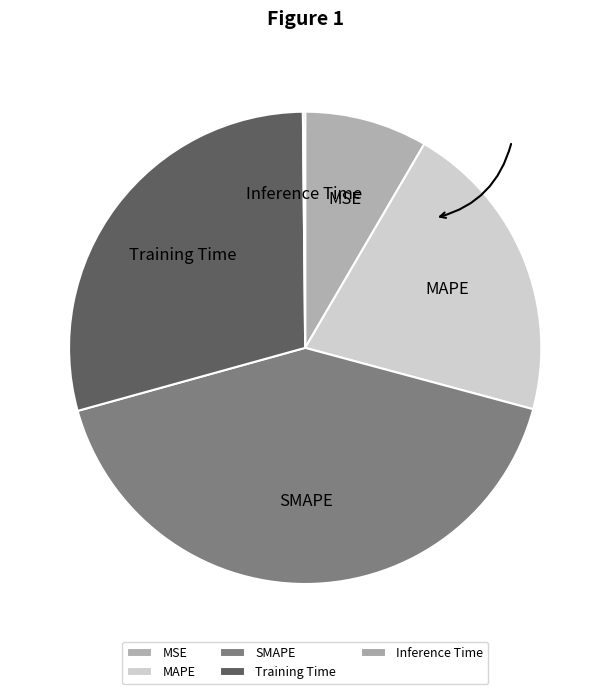

What is the largest slice in the pie chart?

SMAPE